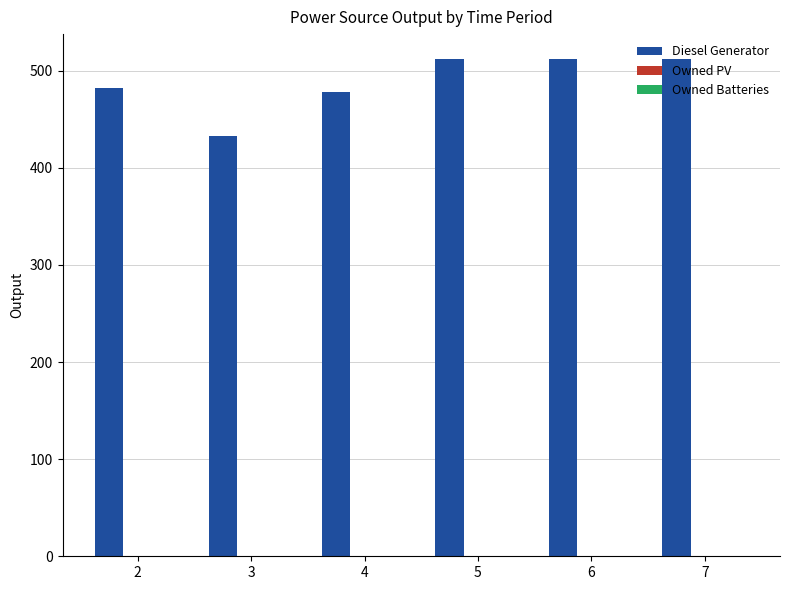

Is it true that the value at 4 is 769?

False